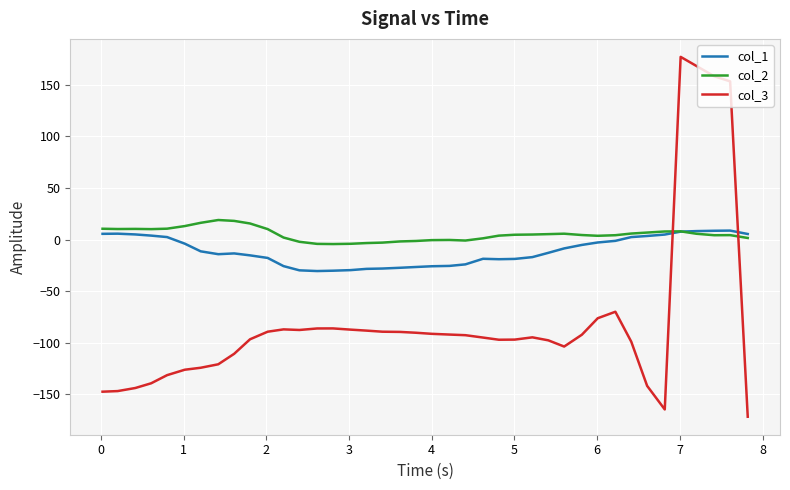

What is the highest value of the col_2 series?

18.9